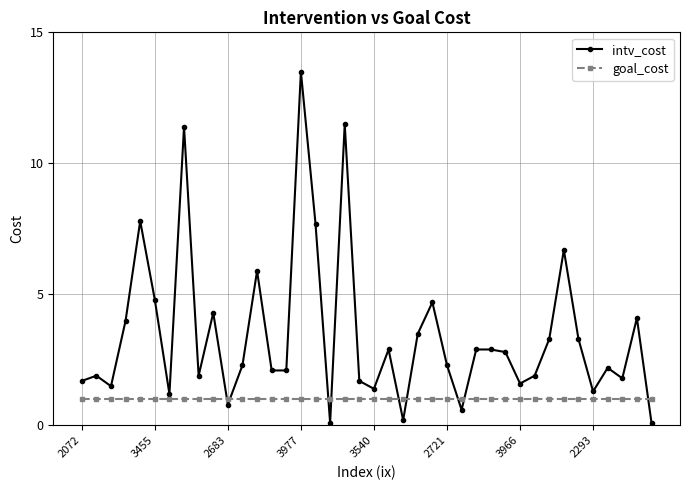

What is the maximum value for intv_cost?

13.5